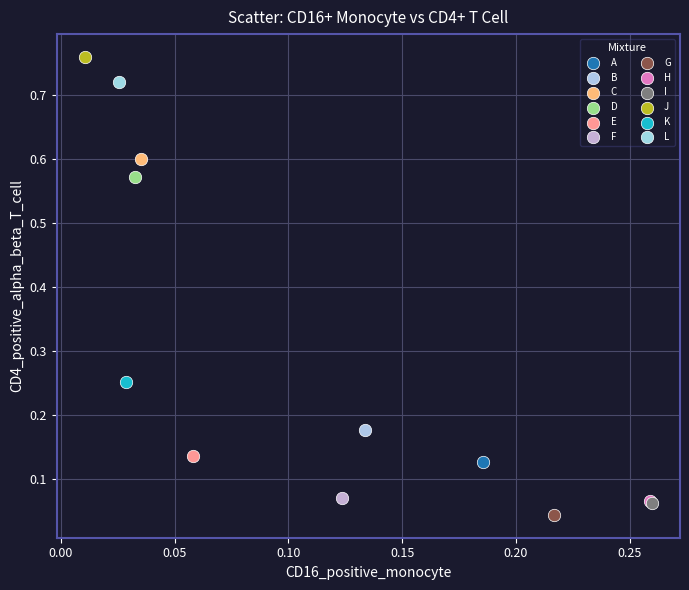

Which series reaches the maximum Y coordinate?

J